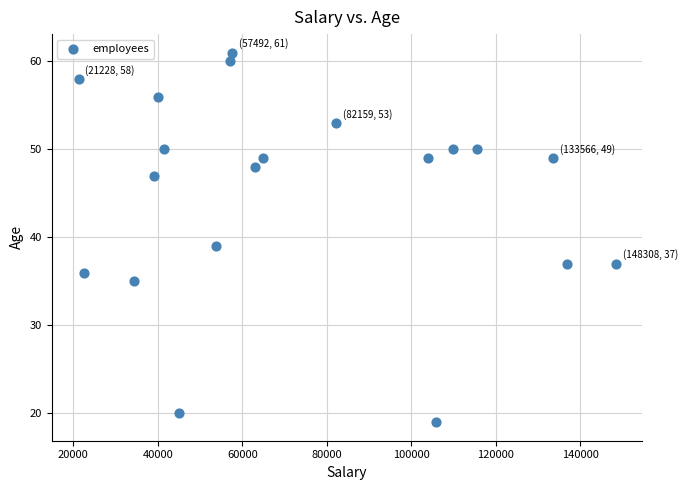

What Y value in the scatter plot is closest to 40?

39